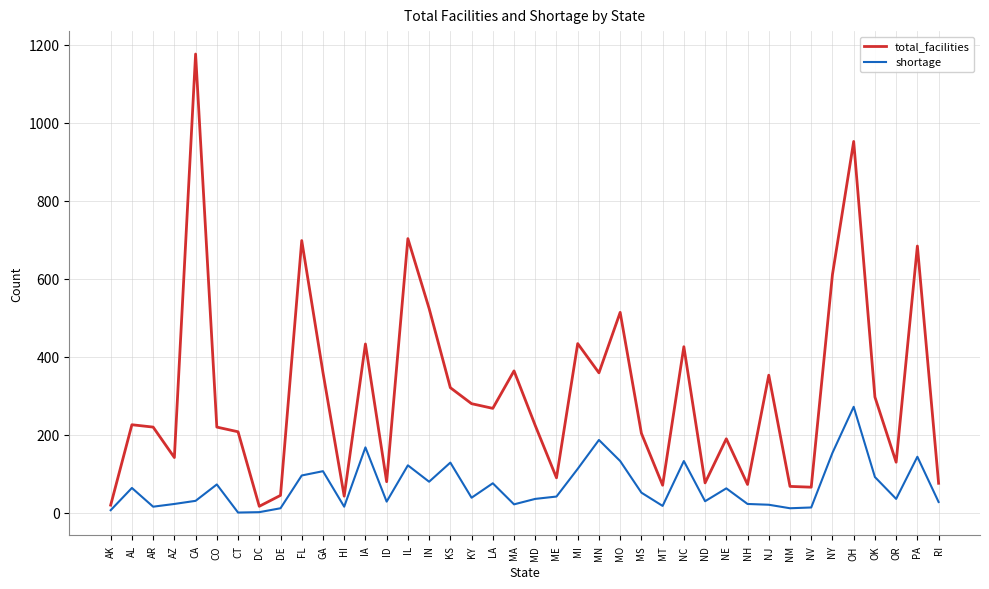

What is the difference between the shortage values at CT and AR?

15